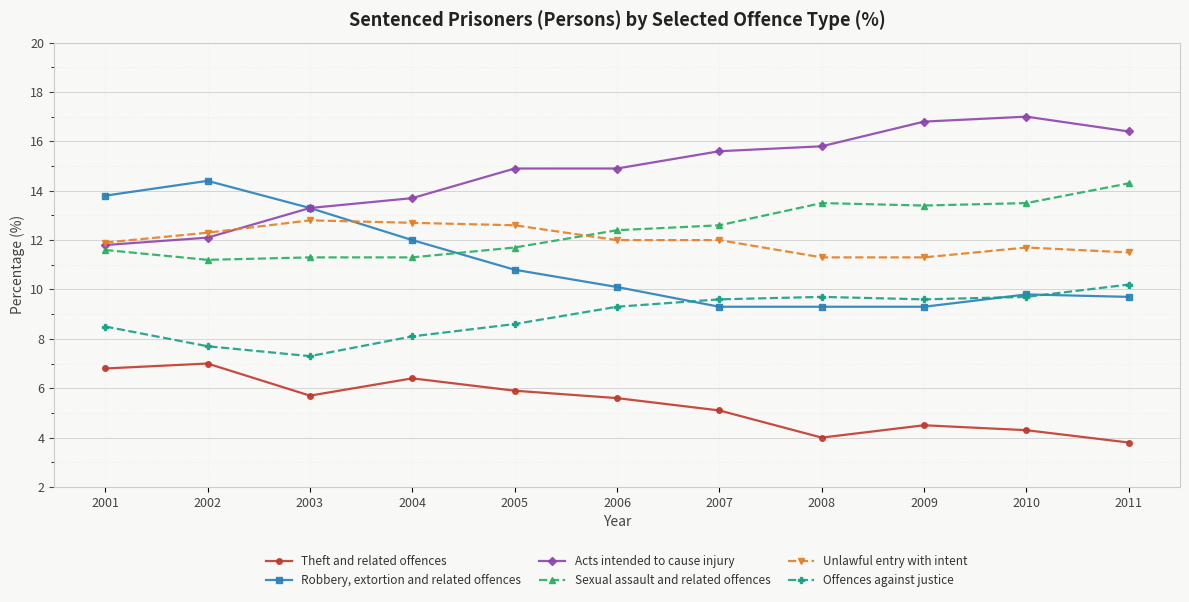

What is the value of the Sexual assault and related offences point at the 4th from the left?

11.3